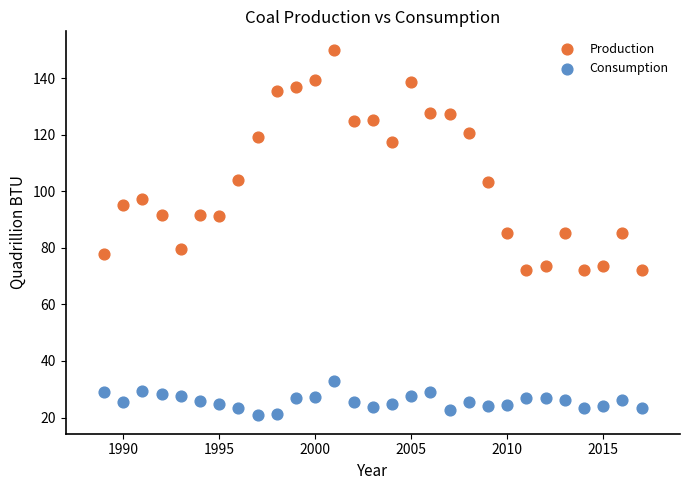

Across all data points, what is the range of Y values (max minus min)?

129.3